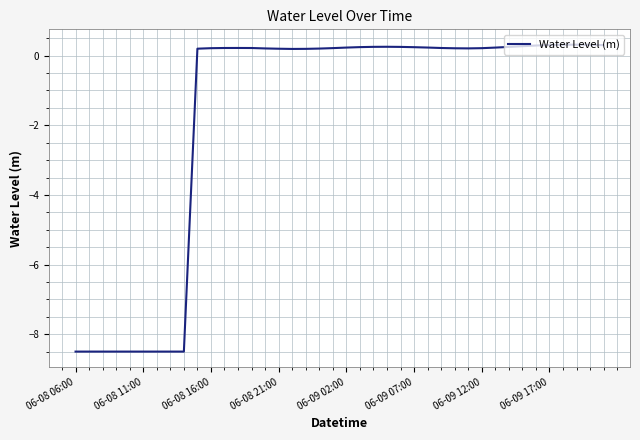

What is the difference between the maximum and minimum values?

8.8